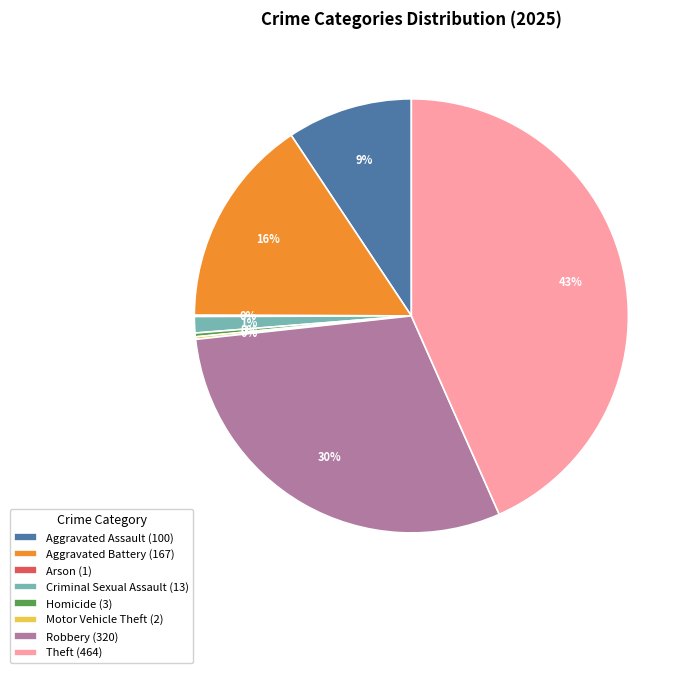

Is there a majority slice in this chart?

No